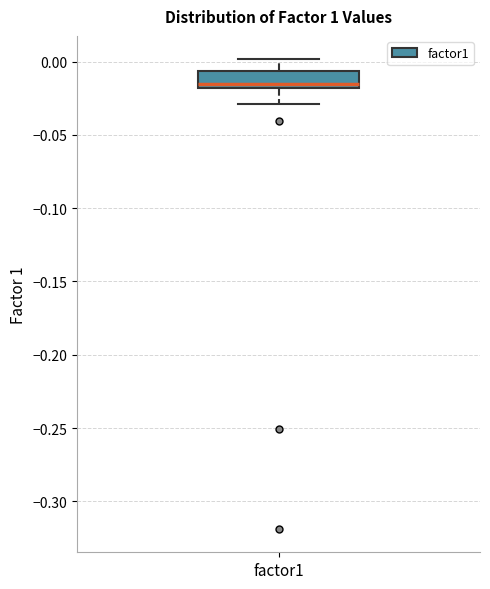

Read this box plot against the y-axis: the position of the median line, the range covered by the box, and the ends of both whiskers. The values are not printed on the chart, so give them approximately, as read against the axis.

median -0.015, box -0.020 to -0.005, whiskers -0.030 to 0.000